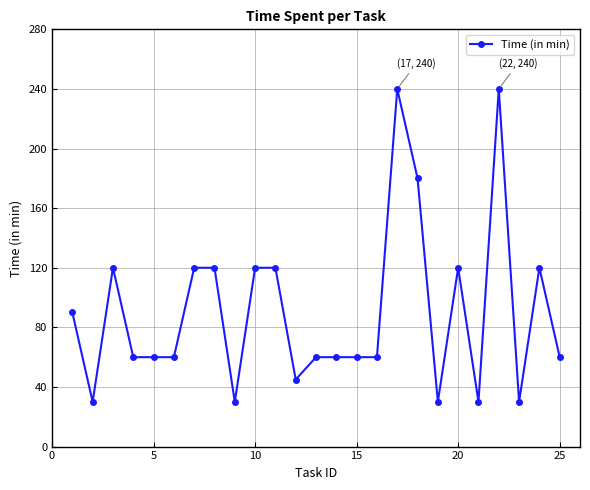

What is the sum of all values?

2265